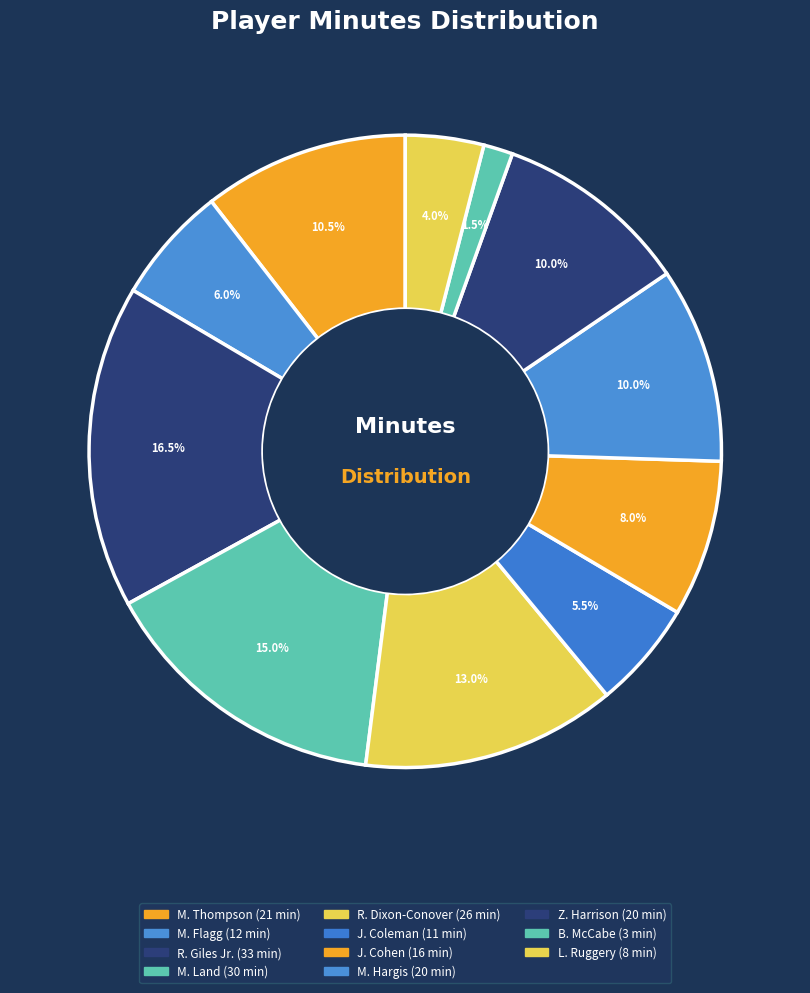

Count the number of slices in the pie.

11